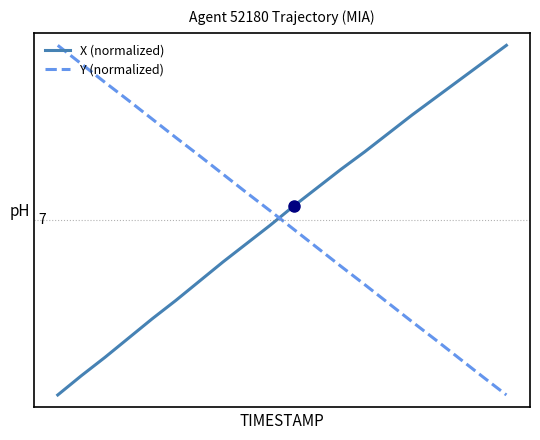

True or false: X (normalized) has more than 0 points higher than both neighbors.

False